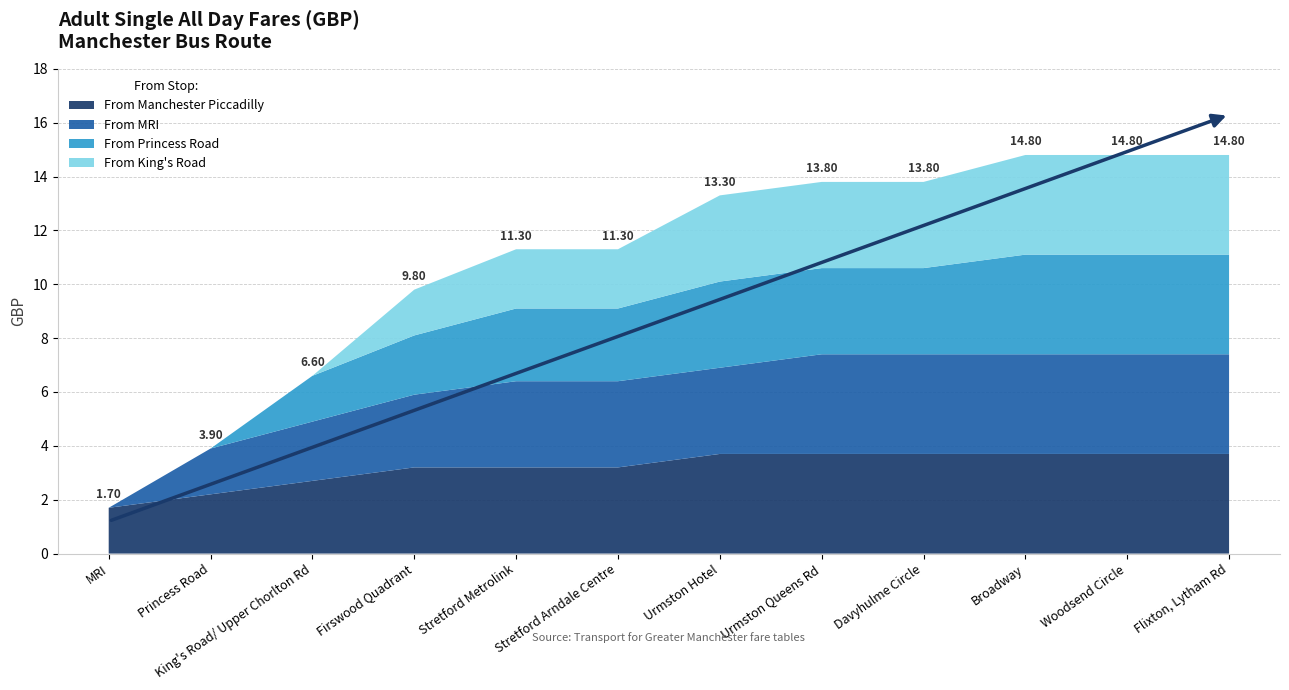

Reading left to right, extract all data points from this chart.

From Manchester Piccadilly: 1.7	2.2	2.7	3.2	3.2	3.2	3.7	3.7	3.7	3.7	3.7	3.7
From MRI: 0.0	1.7	2.2	2.7	3.2	3.2	3.2	3.7	3.7	3.7	3.7	3.7
From Princess Road: 0.0	0.0	1.7	2.2	2.7	2.7	3.2	3.2	3.2	3.7	3.7	3.7
From King's Road: 0.0	0.0	0.0	1.7	2.2	2.2	3.2	3.2	3.2	3.7	3.7	3.7